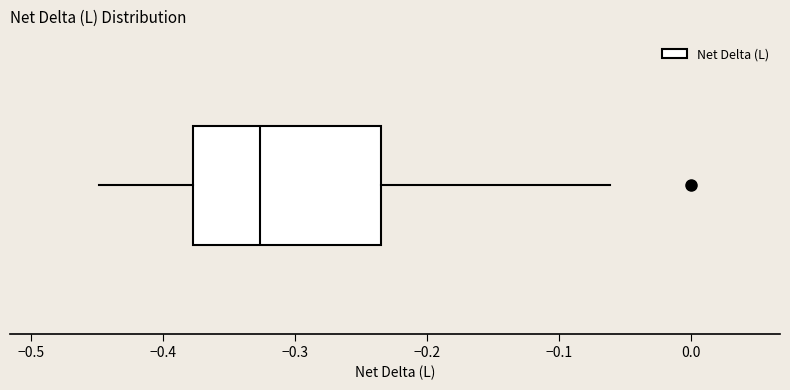

Where is the left edge of the box on the x-axis? The values are not printed on the chart, so give them approximately, as read against the axis.

-0.38